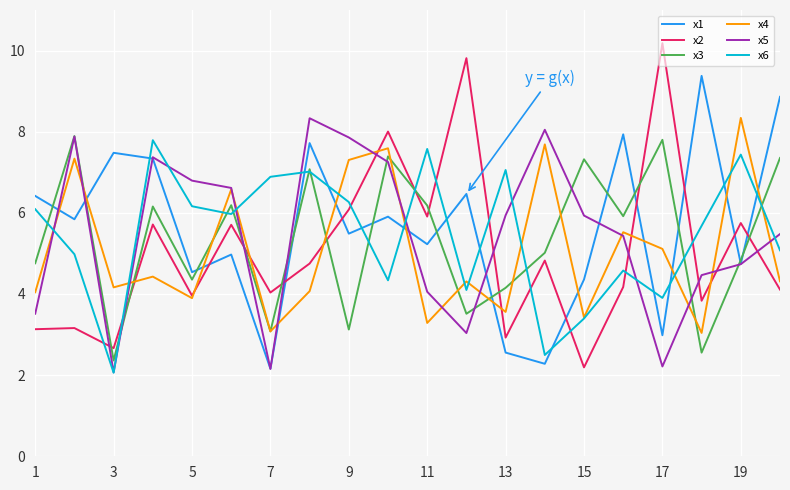

Which series has the largest total across all categories?

x1